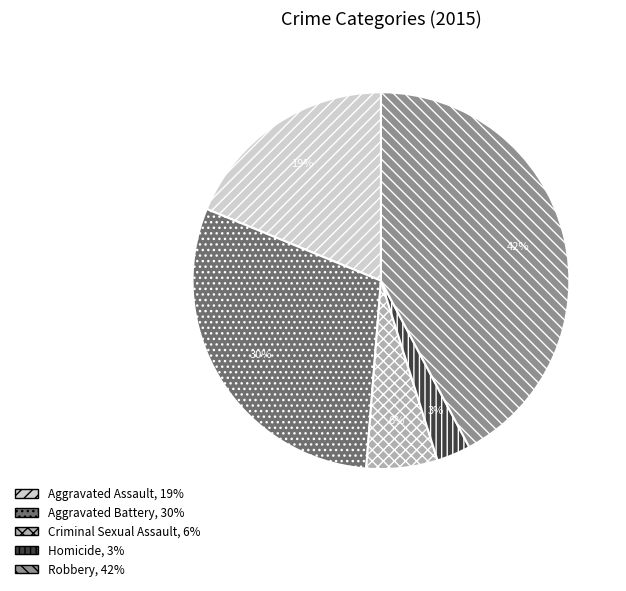

The Aggravated Assault slice represents 19% of the pie. True or false?

True